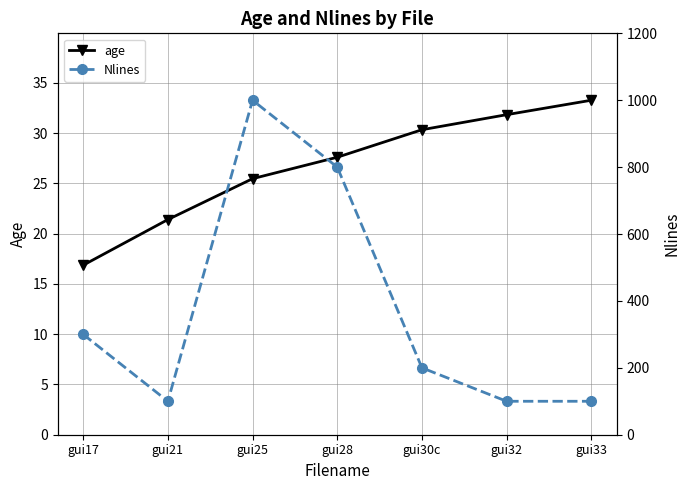

Which category has the lowest value in the Nlines series?

gui21